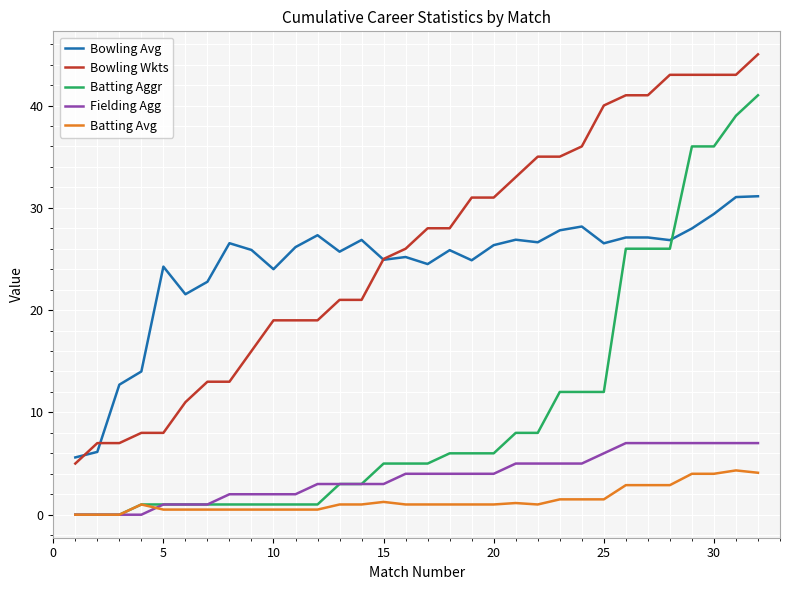

True or false: Bowling Wkts and Fielding Agg intersect in this chart.

False